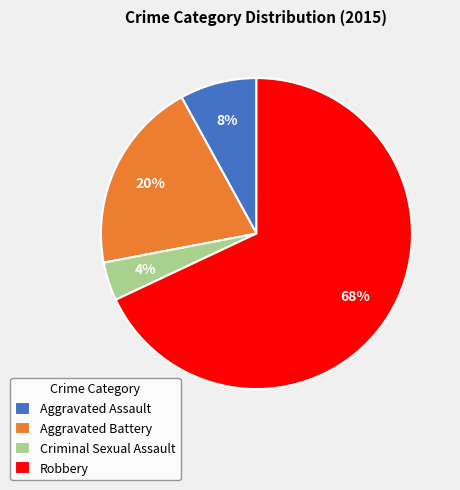

Does Aggravated Battery represent more than half of the total?

No